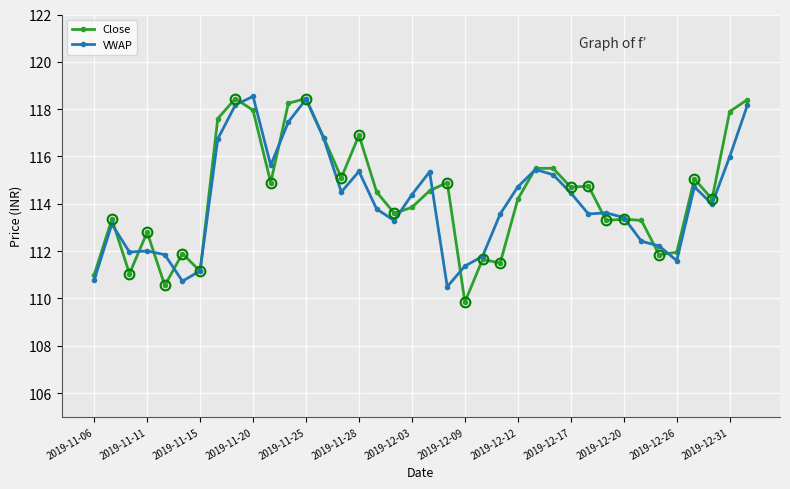

What is the difference between the second highest and second lowest values in the VWAP series?

7.7